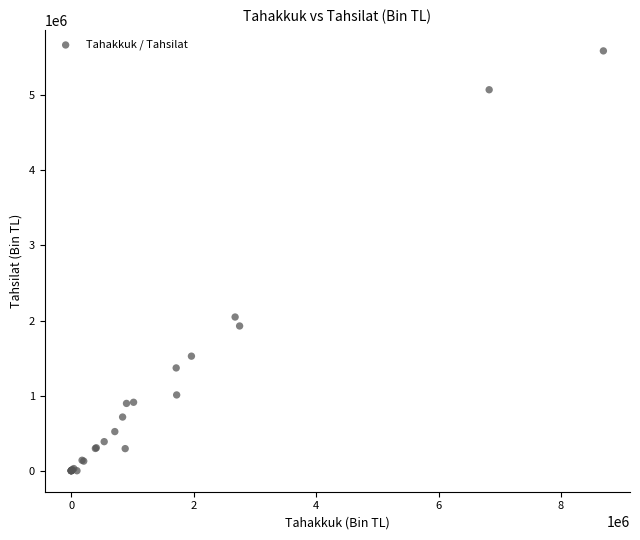

What Y value in the scatter plot is closest to 2794951?

2046519.9